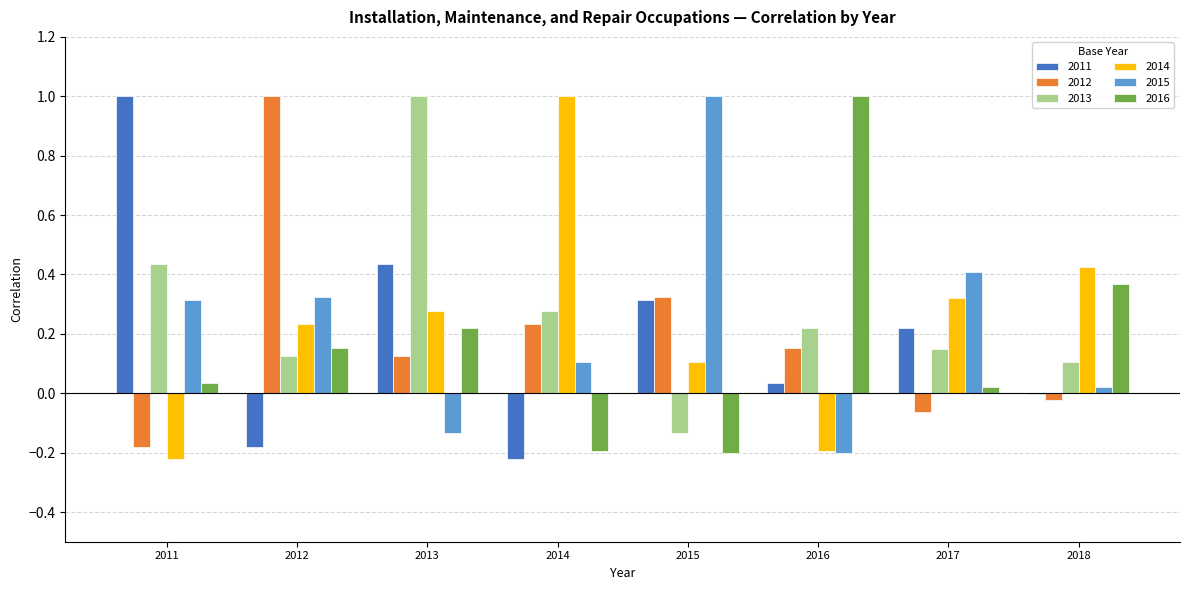

The value of 2016 at 2016 is 1.0. True or false?

True